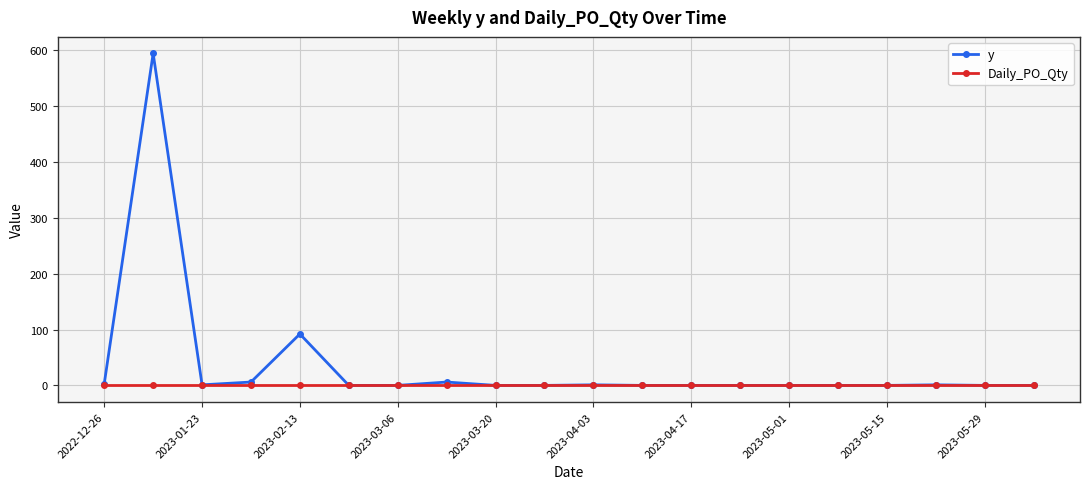

True or false: y has more than 2 interior local peaks.

True